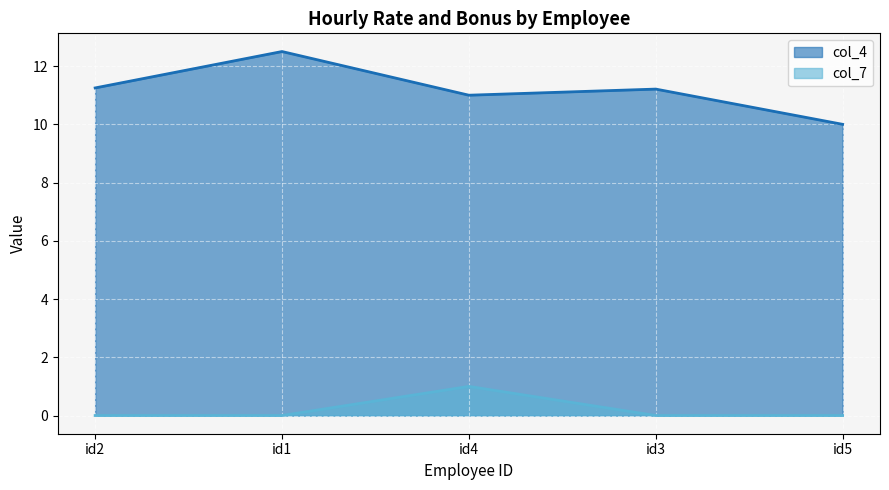

Rank the series by their maximum value, from lowest to highest.

col_7, col_4